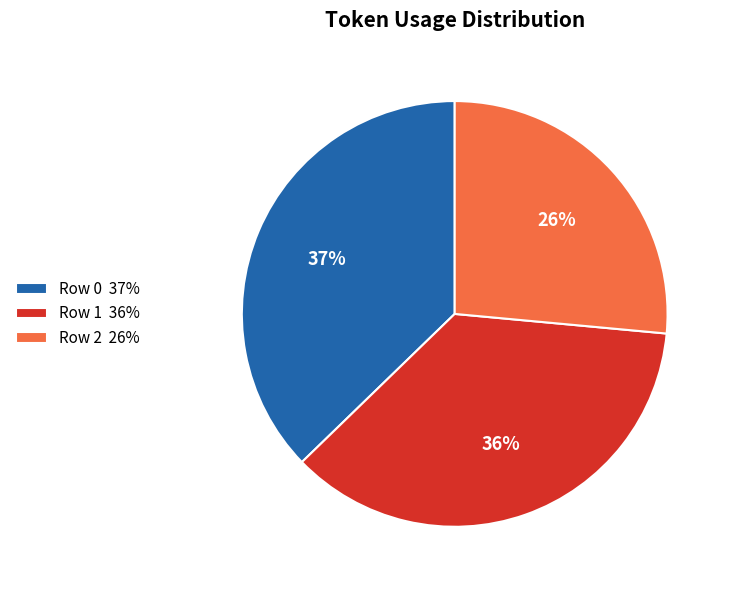

Is there a majority slice in this chart?

No